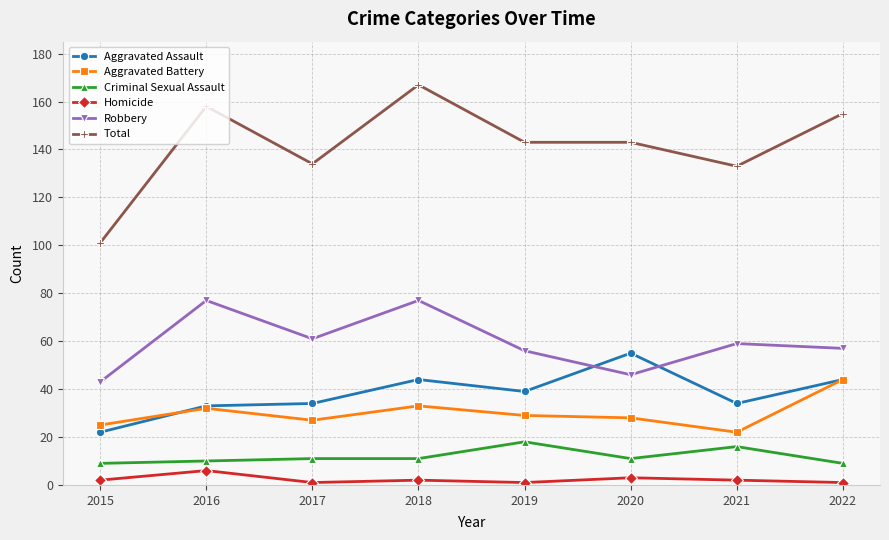

Where is Aggravated Assault nearest to the value 38?

2019